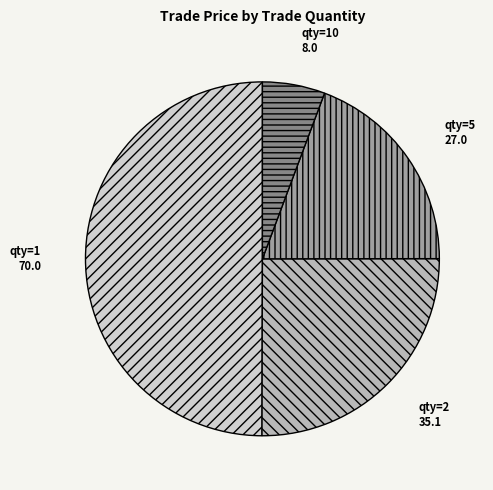

Combined, do qty=5 and qty=1 account for over 50%?

Yes